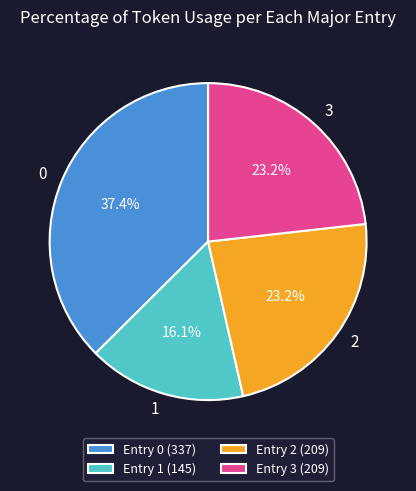

What portion of the pie excludes Entry 0 (337)?

62.6%